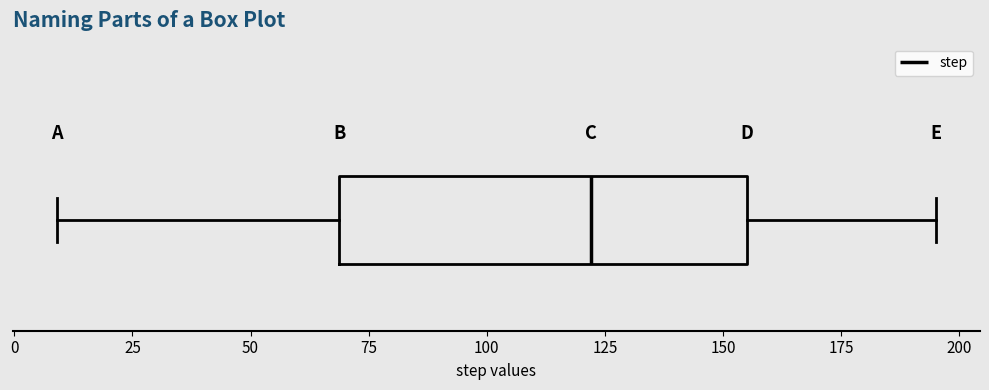

Read this box plot against the x-axis: the position of the median line, the range covered by the box, and the ends of both whiskers. The values are not printed on the chart, so give them approximately, as read against the axis.

median 120, box 70 to 155, whiskers 10 to 195